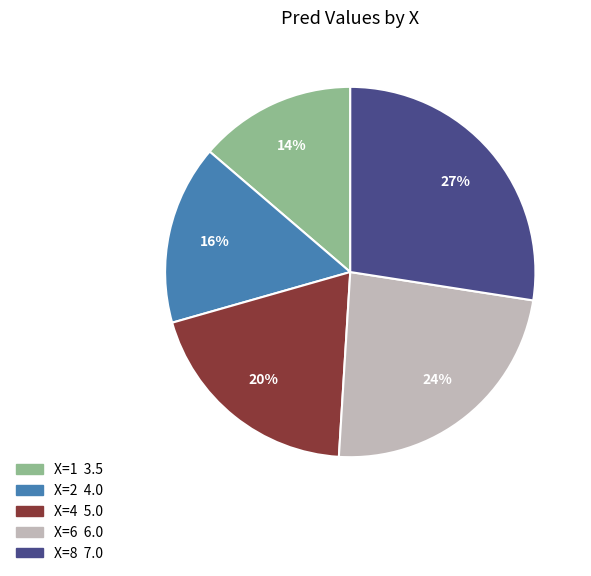

What is the ratio of the value at X=4 5.0 to the value at X=8 7.0?

0.7